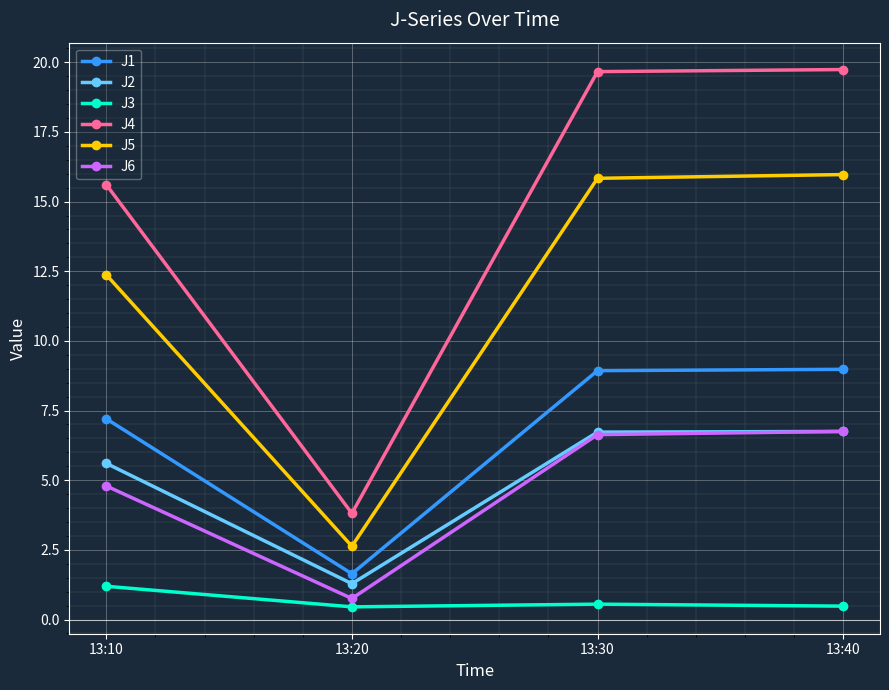

What is the minimum value for J1?

1.6